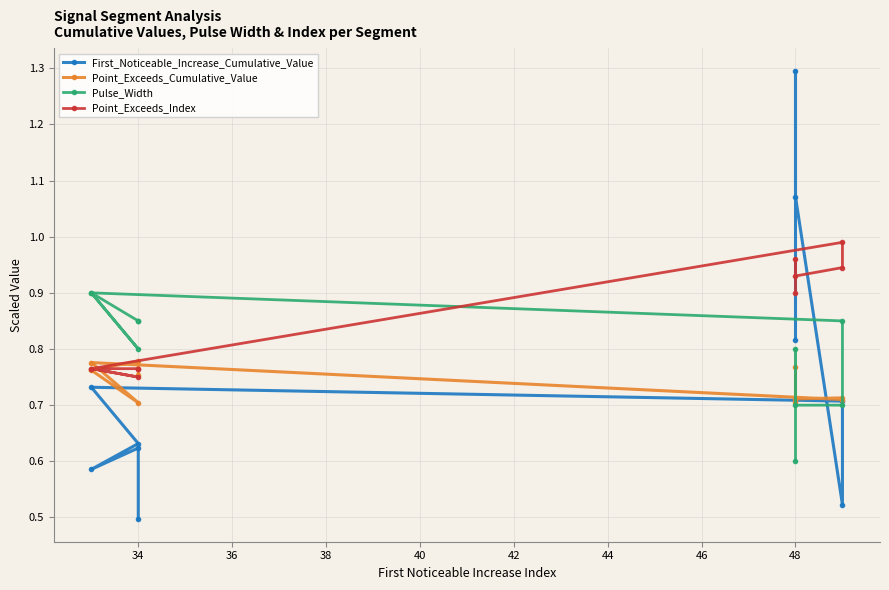

What is the sum of all Point_Exceeds_Index values?

8.5